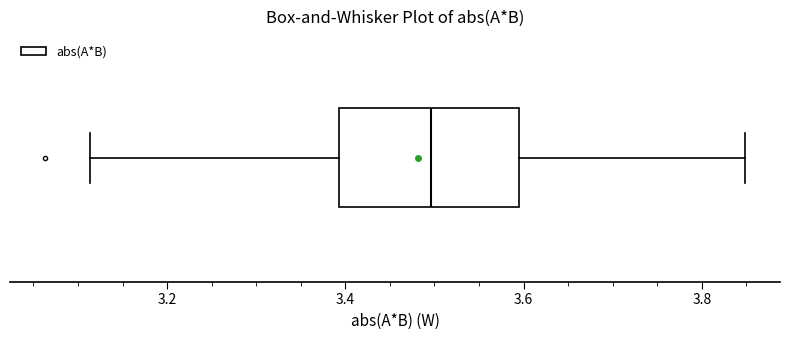

Where does the left whisker of the box end on the x-axis? The values are not printed on the chart, so give them approximately, as read against the axis.

3.12